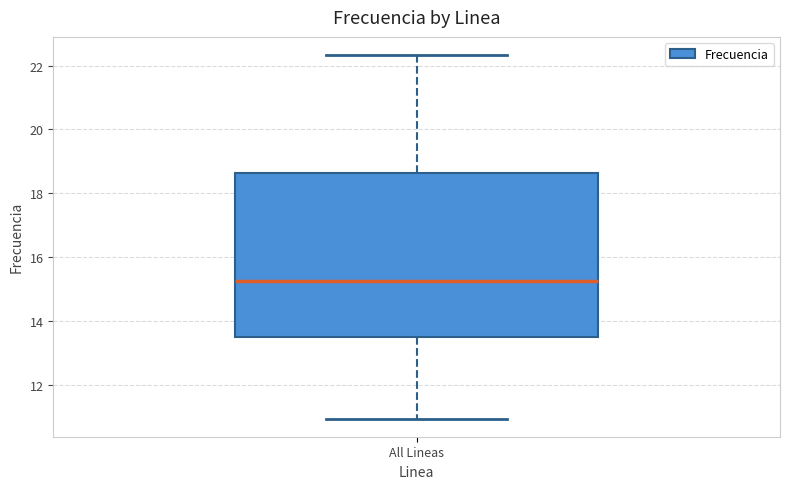

Read this box plot against the y-axis: the position of the median line, the range covered by the box, and the ends of both whiskers. The values are not printed on the chart, so give them approximately, as read against the axis.

median 15.2, box 13.4 to 18.6, whiskers 11.0 to 22.4